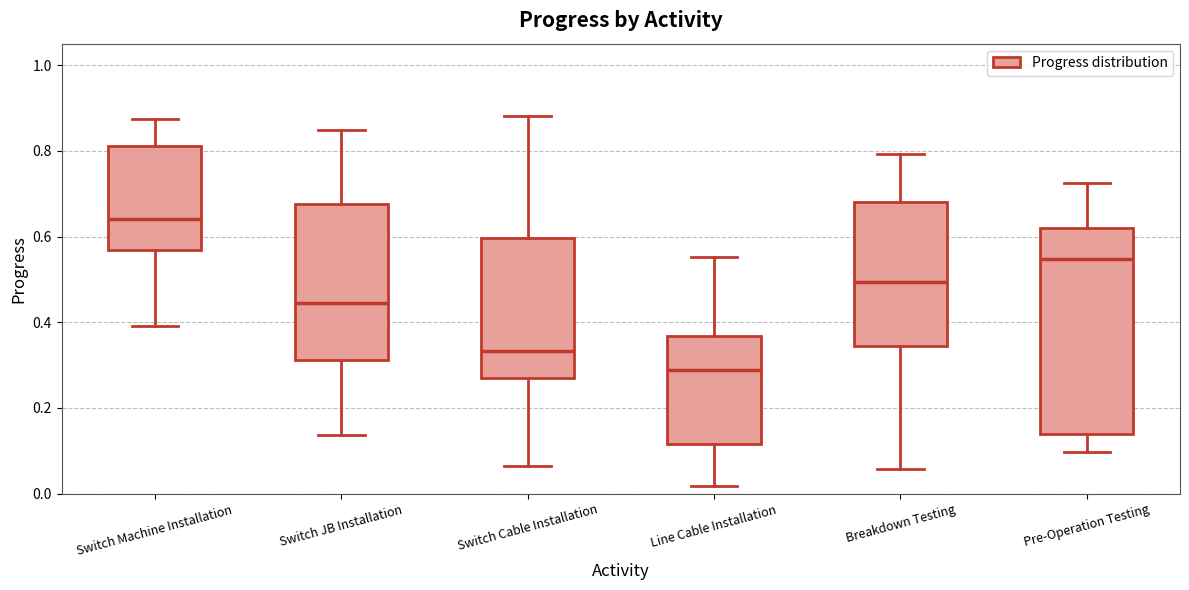

Reading left to right, transcribe this box plot: for each box, give where its median line is, the range the box spans, and where its two whiskers end, as read against the y-axis. The values are not printed on the chart, so give them approximately, as read against the axis.

Switch Machine Installation: median 0.64, box 0.56 to 0.82, whiskers 0.40 to 0.88
Switch JB Installation: median 0.44, box 0.32 to 0.68, whiskers 0.14 to 0.84
Switch Cable Installation: median 0.34, box 0.26 to 0.60, whiskers 0.06 to 0.88
Line Cable Installation: median 0.28, box 0.12 to 0.36, whiskers 0.02 to 0.56
Breakdown Testing: median 0.50, box 0.34 to 0.68, whiskers 0.06 to 0.80
Pre-Operation Testing: median 0.54, box 0.14 to 0.62, whiskers 0.10 to 0.72